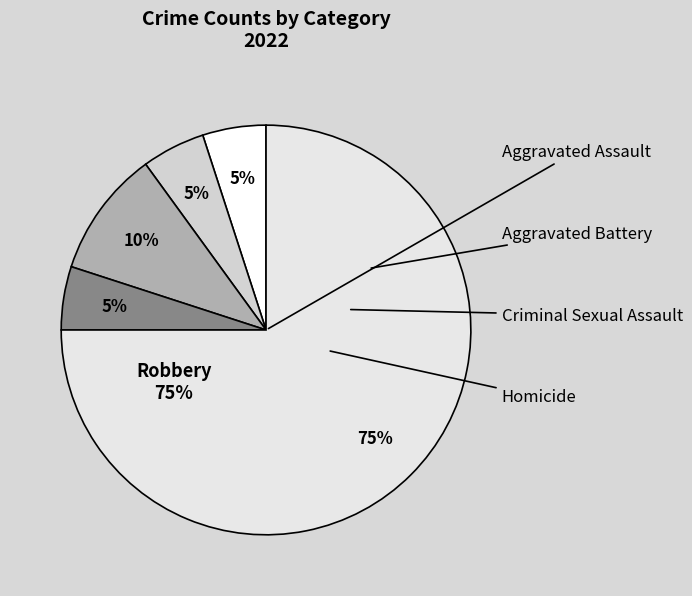

What is the majority slice?

Robbery